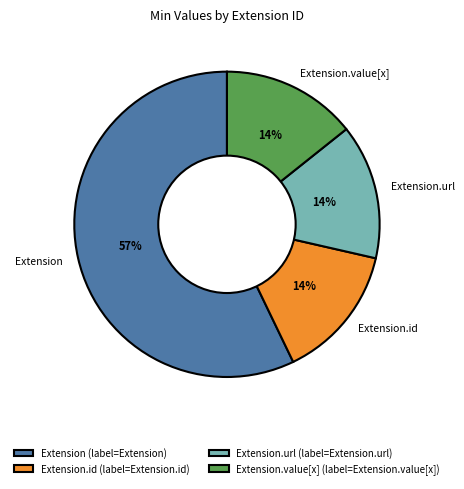

To the nearest percent, what is the average slice percentage?

25%